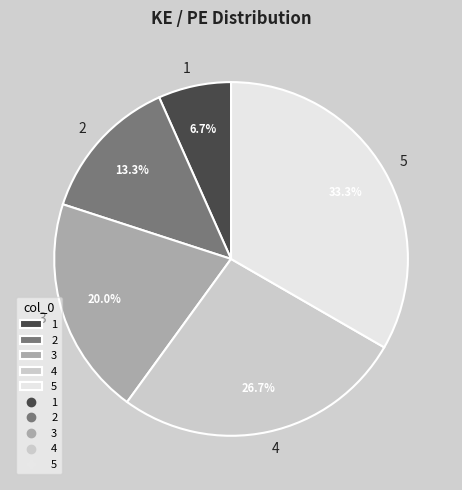

Is 1 the majority of the pie?

No